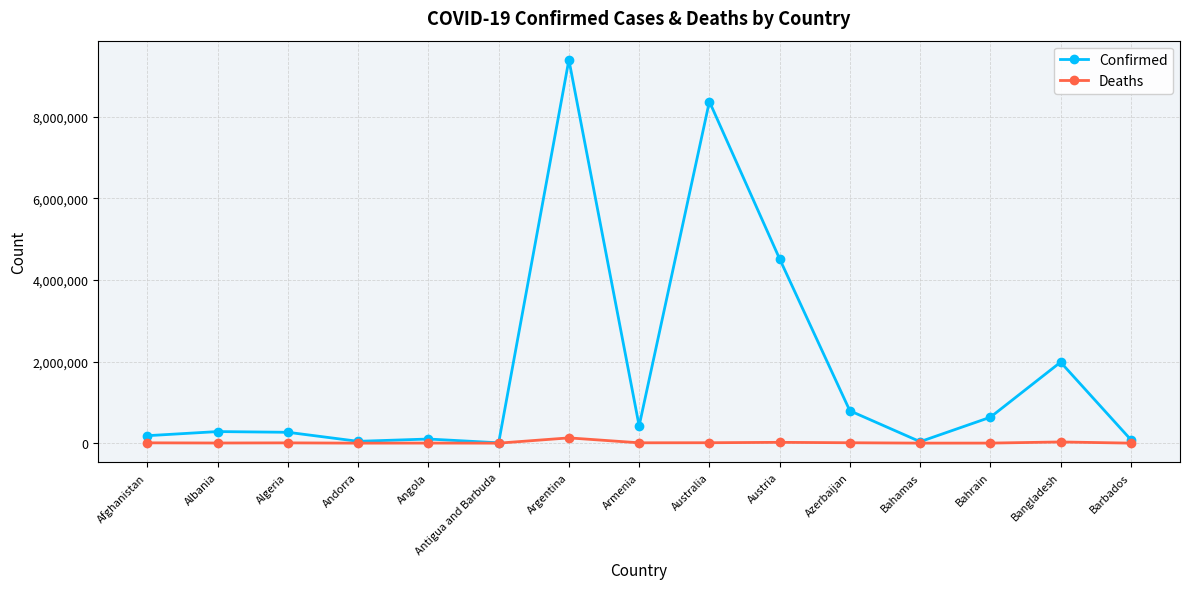

Is the value of Deaths at Bangladesh greater than the value of Confirmed at Bahrain?

No